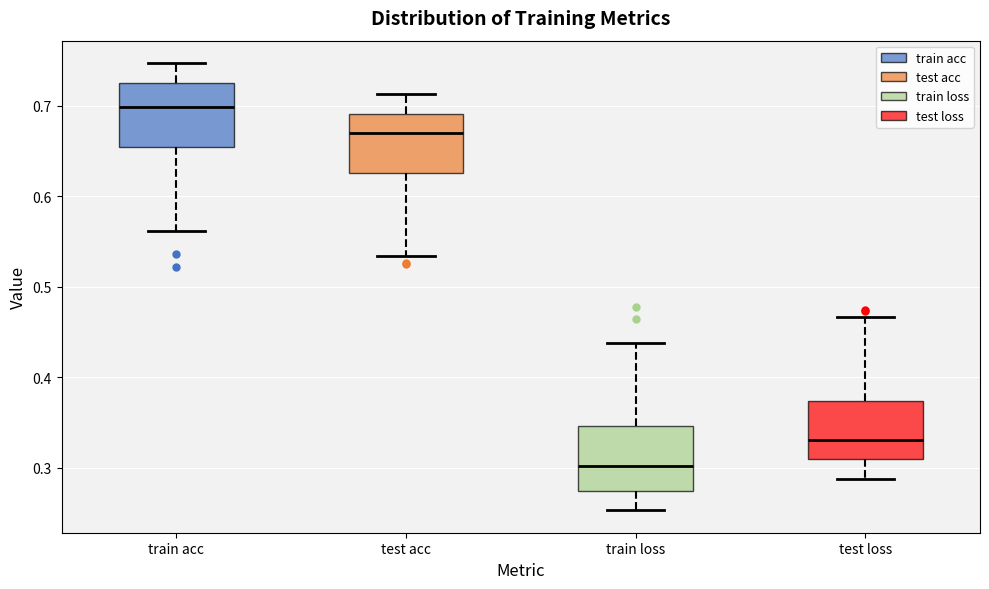

Where does the median line of the box for train acc sit on the y-axis? The values are not printed on the chart, so give them approximately, as read against the axis.

0.70